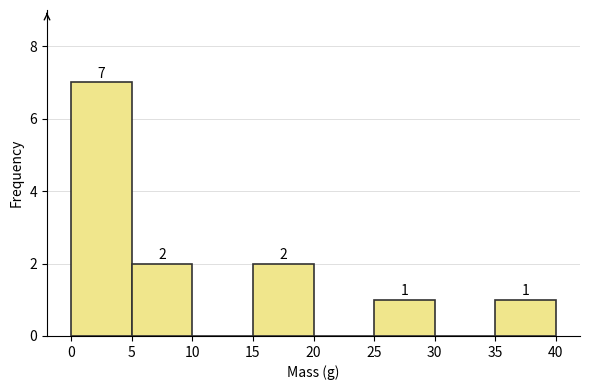

Which range on the x-axis has the tallest bar?

0 to 5